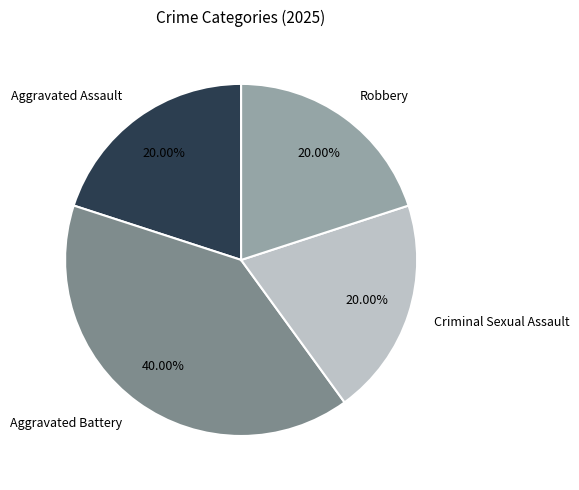

Does any single category account for the majority?

No